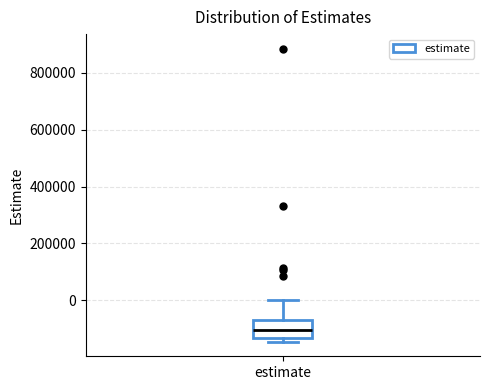

Transcribe this box plot: give where the median line is, the range the box spans, and where the two whiskers end, as read against the y-axis. The values are not printed on the chart, so give them approximately, as read against the axis.

median -100000, box -140000 to -60000, whiskers -140000 (just below the box's lower edge) to 0